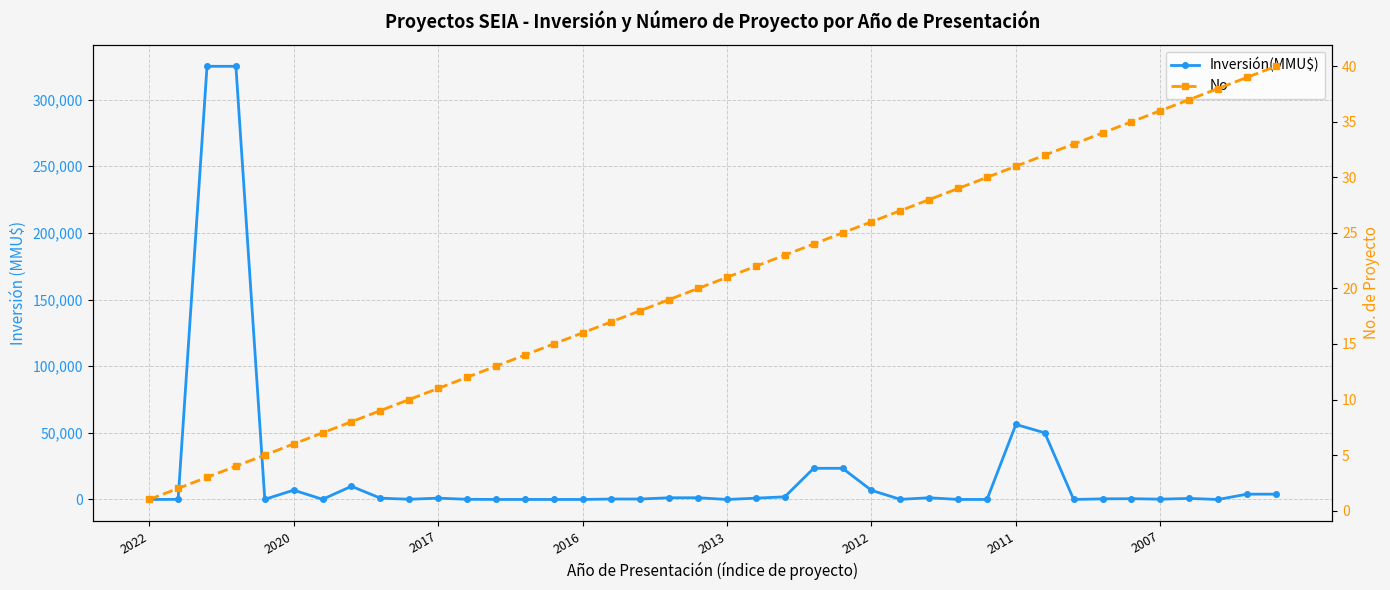

What is the maximum value shown in the chart?

325000